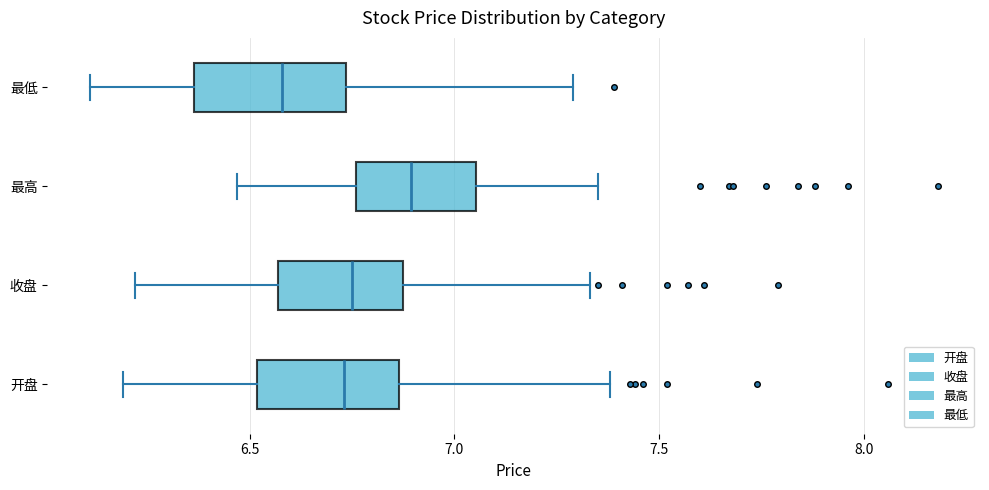

Reading bottom to top, transcribe this box plot: for each box, give where its median line is, the range the box spans, and where its two whiskers end, as read against the x-axis. The values are not printed on the chart, so give them approximately, as read against the axis.

开盘: median 6.75, box 6.50 to 6.85, whiskers 6.20 to 7.40
收盘: median 6.75, box 6.55 to 6.90, whiskers 6.20 to 7.35
最高: median 6.90, box 6.75 to 7.05, whiskers 6.45 to 7.35
最低: median 6.60, box 6.35 to 6.75, whiskers 6.10 to 7.30